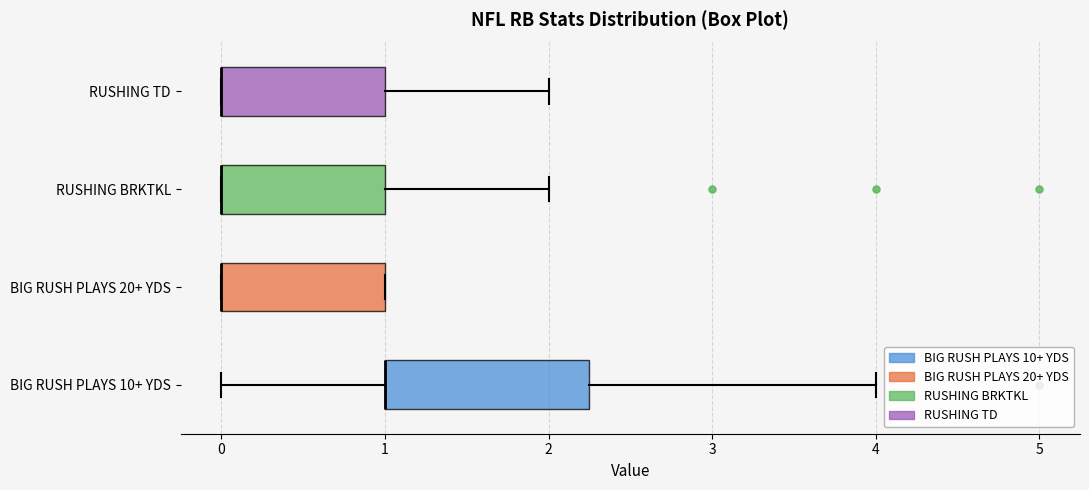

Reading bottom to top, read every box against the x-axis: the position of its median line, the range the box covers, and the ends of its whiskers. The values are not printed on the chart, so give them approximately, as read against the axis.

BIG RUSH PLAYS 10+ YDS: median 1.0 (drawn on the box's left edge), box 1.0 to 2.3, whiskers 0.0 to 4.0
BIG RUSH PLAYS 20+ YDS: median 0.0 (drawn on the box's left edge), box 0.0 to 1.0, whiskers 0.0 to 1.0
RUSHING BRKTKL: median 0.0 (drawn on the box's left edge), box 0.0 to 1.0, whiskers 0.0 to 2.0
RUSHING TD: median 0.0 (drawn on the box's left edge), box 0.0 to 1.0, whiskers 0.0 to 2.0